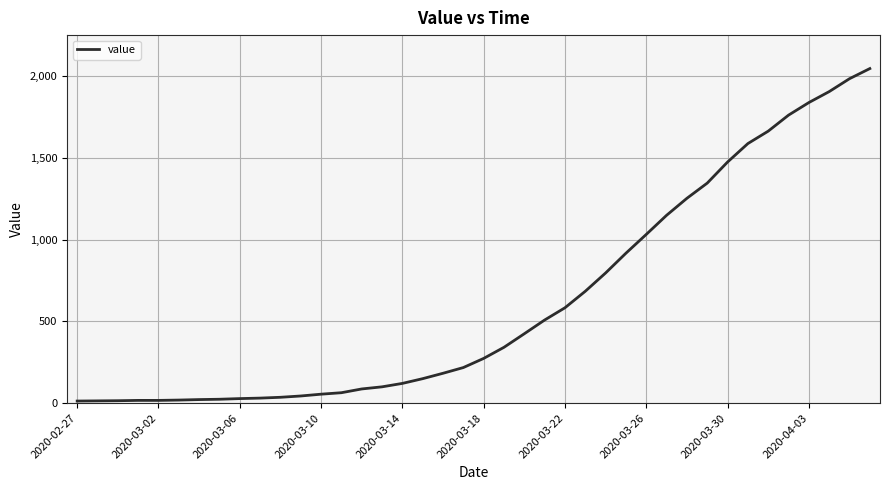

Does the chart display data point markers on the line(s)?

No